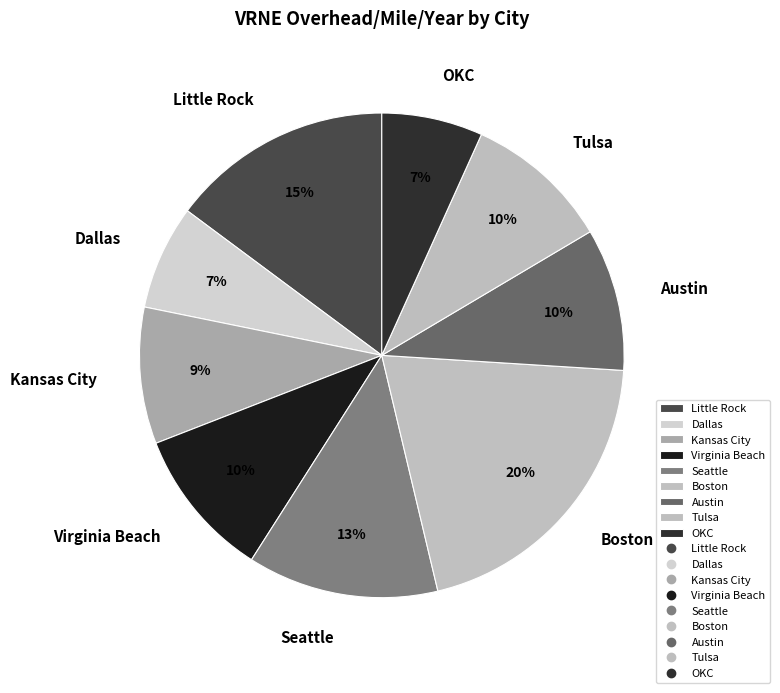

What is the ratio of the value at Boston to the value at Virginia Beach?

2.0